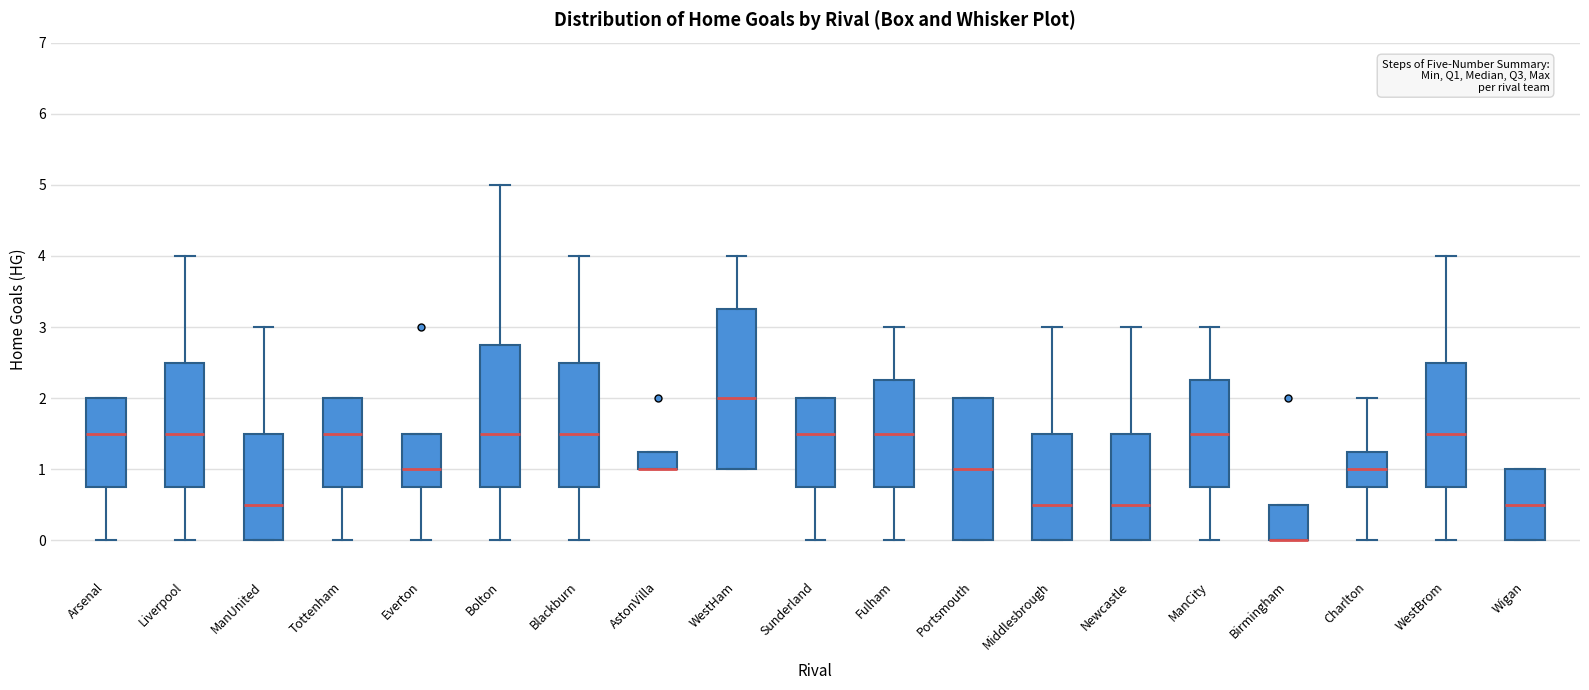

Where does the lower whisker of the box for Sunderland end on the y-axis? The values are not printed on the chart, so give them approximately, as read against the axis.

0.0